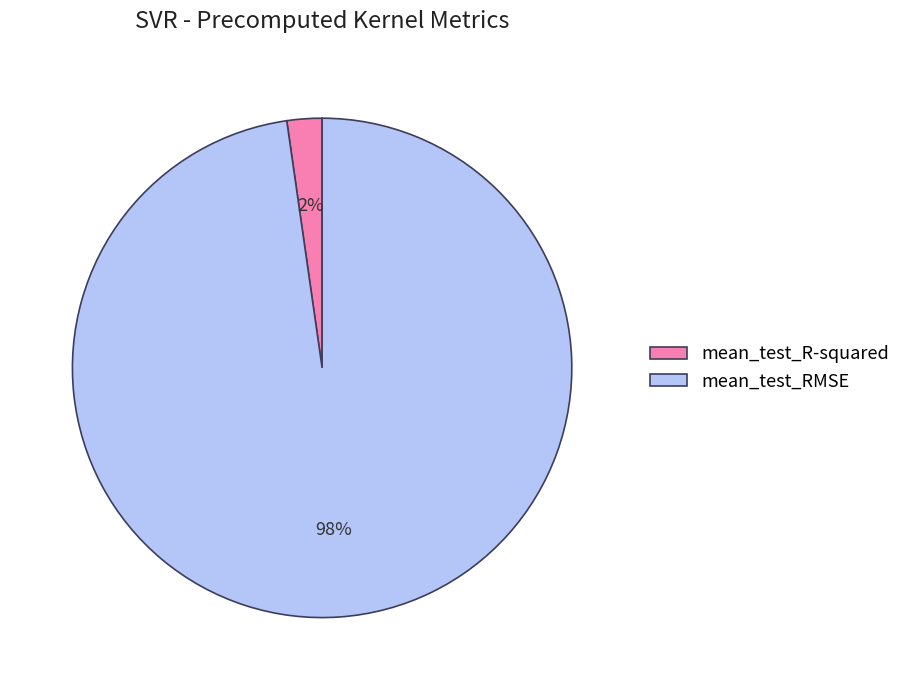

Rank the categories by value from highest to lowest.

mean_test_RMSE, mean_test_R-squared